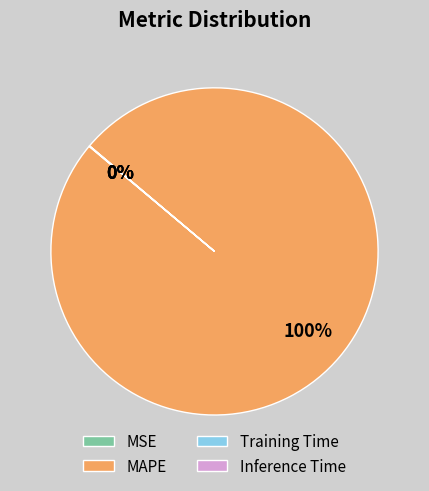

Which slice is the largest?

MAPE